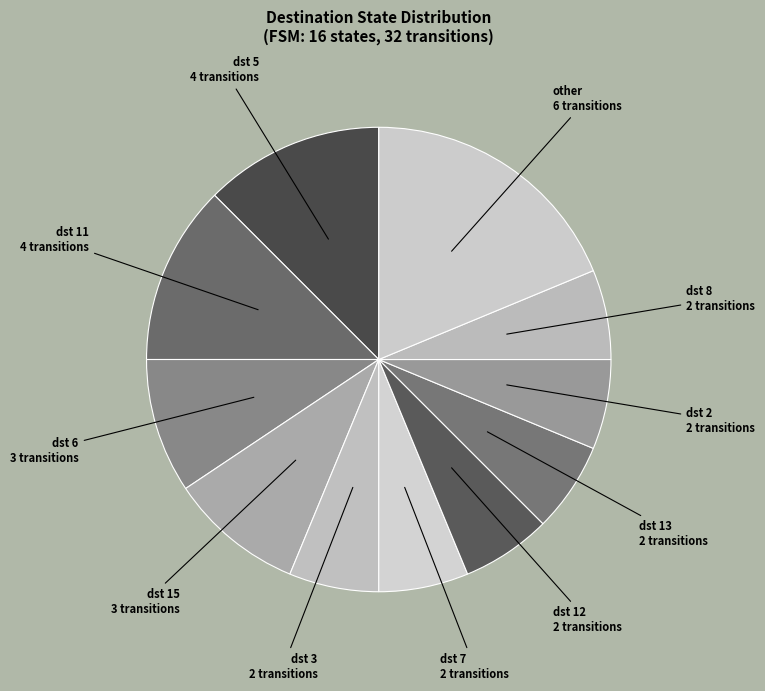

Does any single category account for the majority?

No